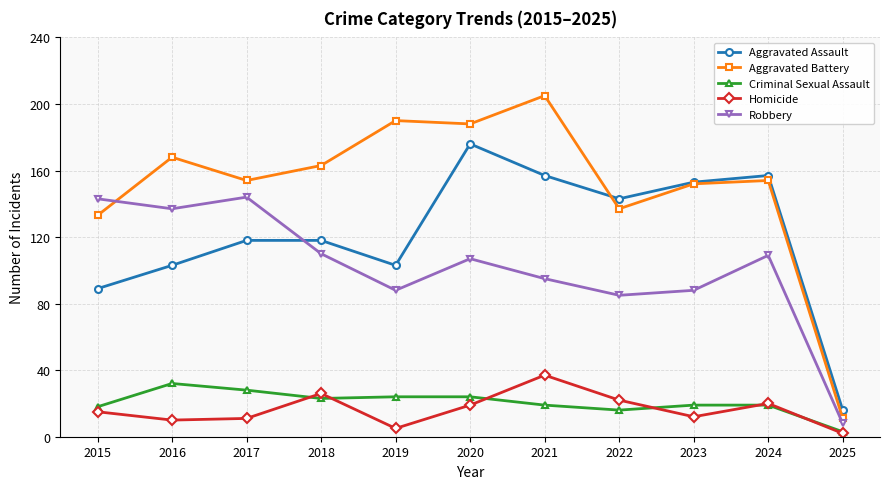

Reading left to right, list all the values displayed in this chart.

Aggravated Assault: 2015=89	2016=103	2017=118	2018=118	2019=103	2020=176	2021=157	2022=143	2023=153	2024=157	2025=16
Aggravated Battery: 2015=133	2016=168	2017=154	2018=163	2019=190	2020=188	2021=205	2022=137	2023=152	2024=154	2025=11
Criminal Sexual Assault: 2015=18	2016=32	2017=28	2018=23	2019=24	2020=24	2021=19	2022=16	2023=19	2024=19	2025=3
Homicide: 2015=15	2016=10	2017=11	2018=26	2019=5	2020=19	2021=37	2022=22	2023=12	2024=20	2025=2
Robbery: 2015=143	2016=137	2017=144	2018=110	2019=88	2020=107	2021=95	2022=85	2023=88	2024=109	2025=8